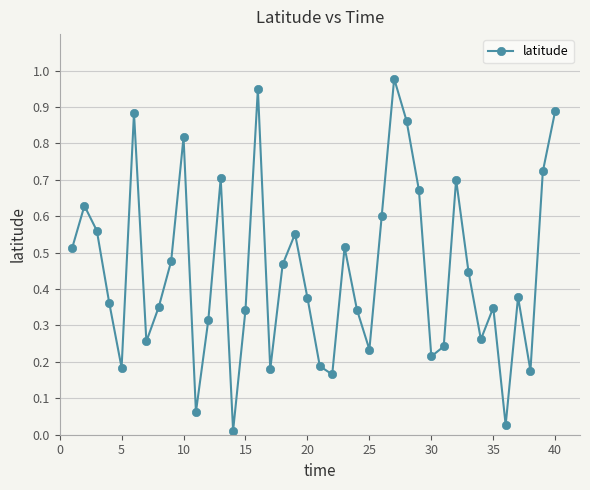

What is the sum of all values?

18.0